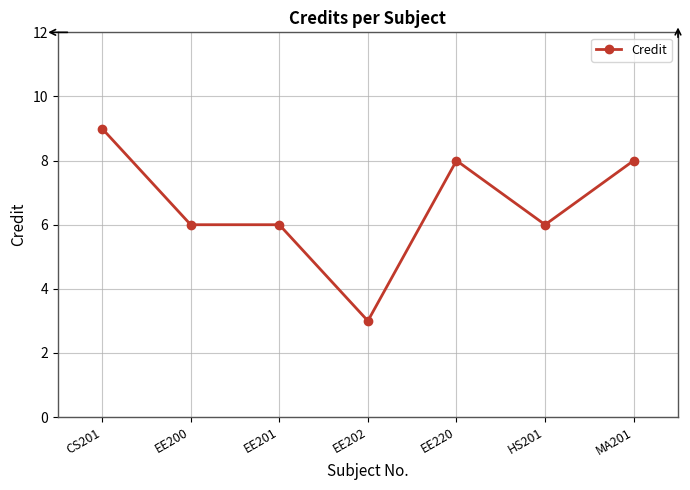

Reading left to right, what are all the values shown in this chart?

9	6	6	3	8	6	8